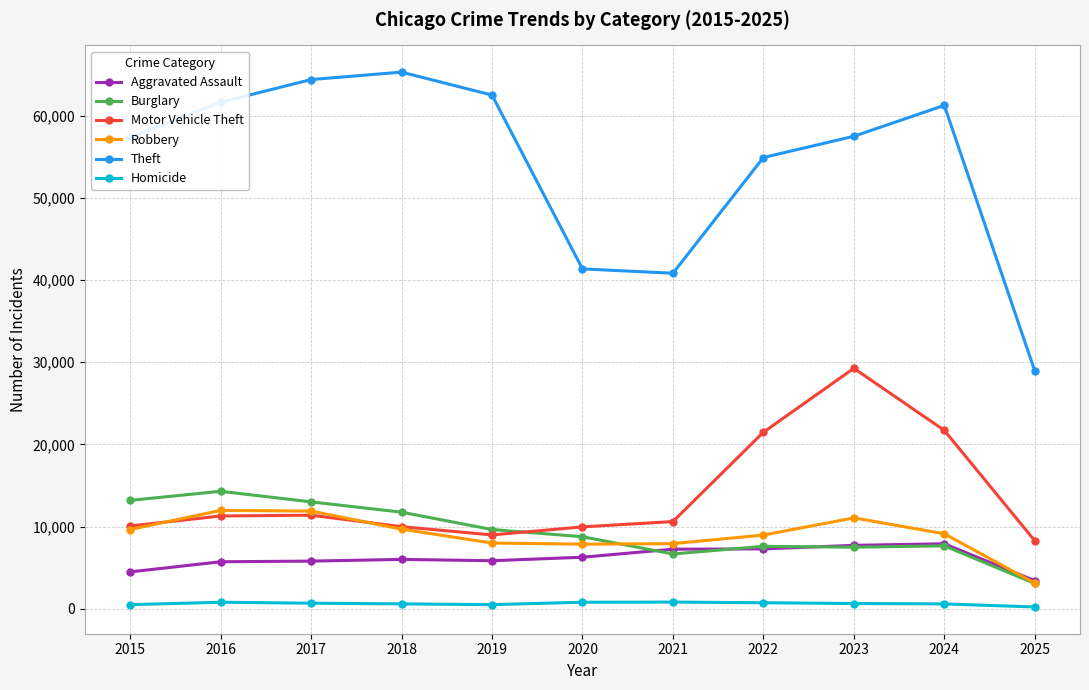

Rank the series at 2016 from highest to lowest value.

Theft, Burglary, Robbery, Motor Vehicle Theft, Aggravated Assault, Homicide